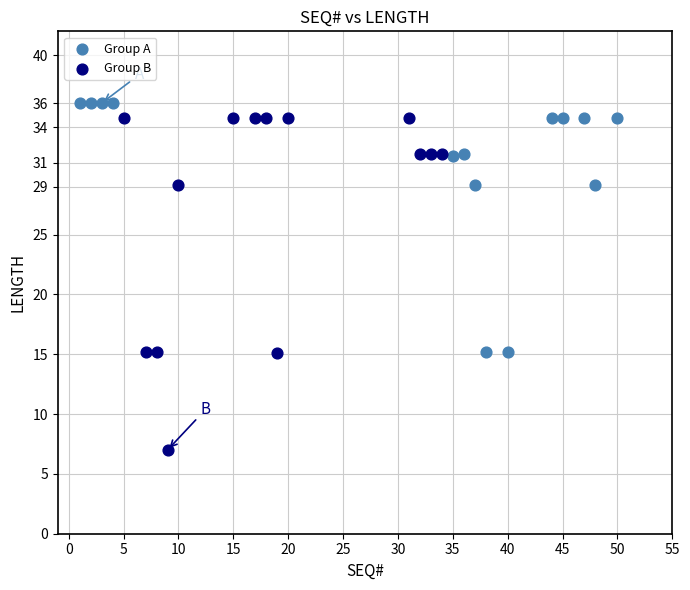

Which series contains the highest Y value?

Group A